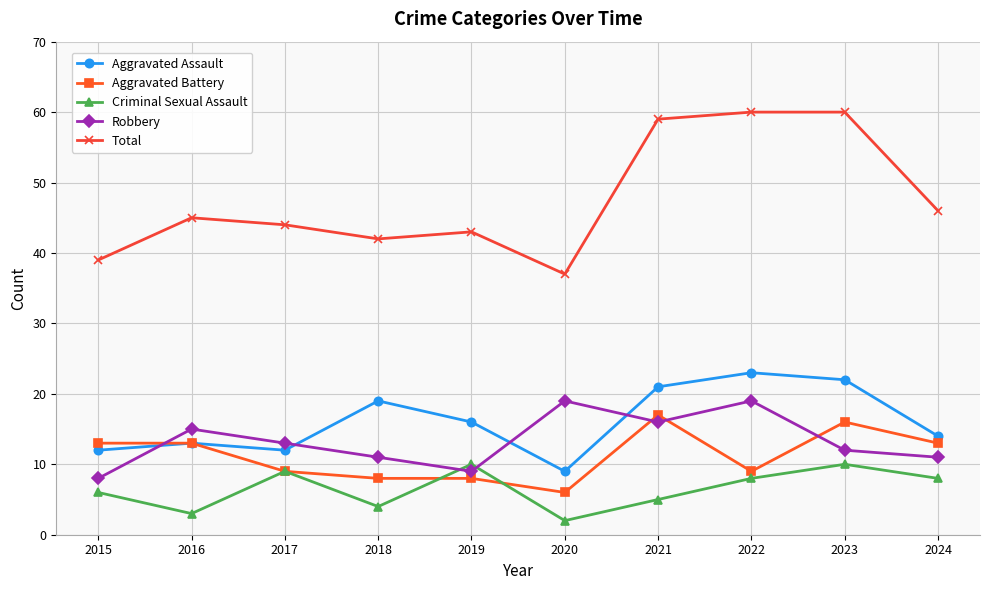

Which label corresponds to the smallest value in the chart?

2020